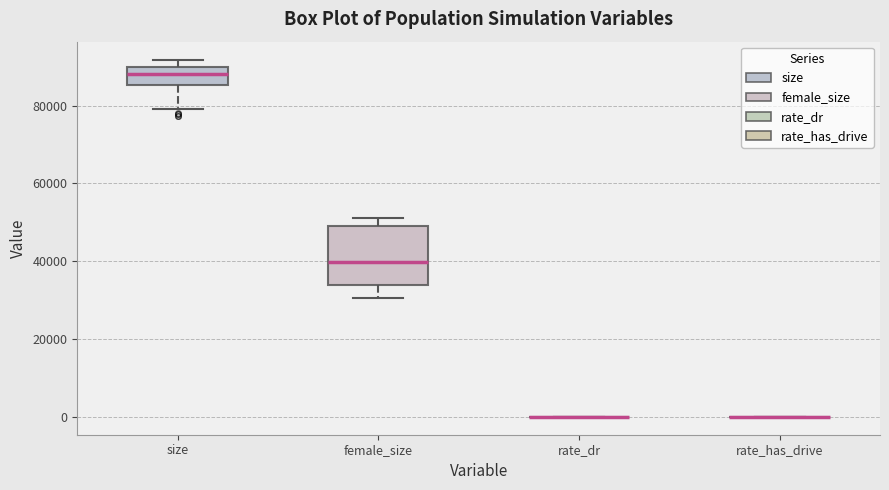

Comparing the boxes themselves (not the whiskers), which one is the tallest?

female_size